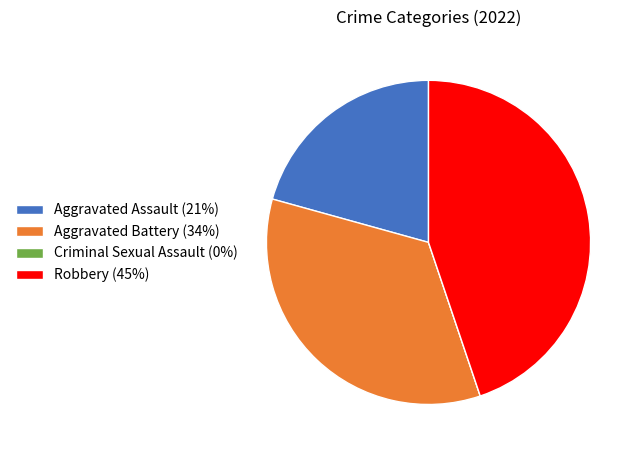

Does Robbery (45%) represent more than half of the total?

No